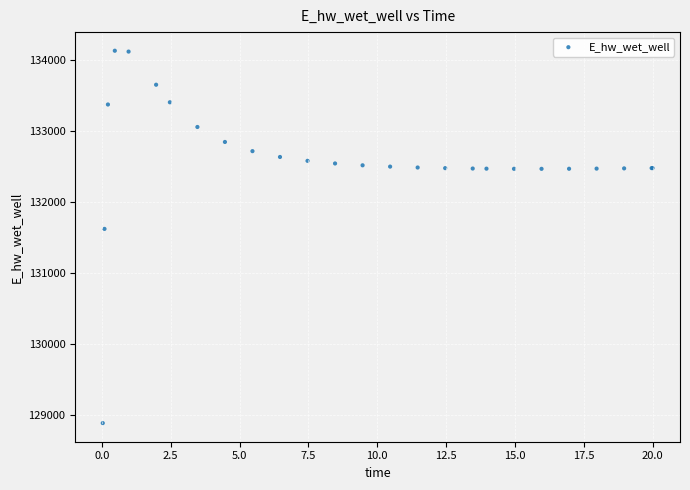

What Y value in the scatter plot is closest to 131511?

131624.2